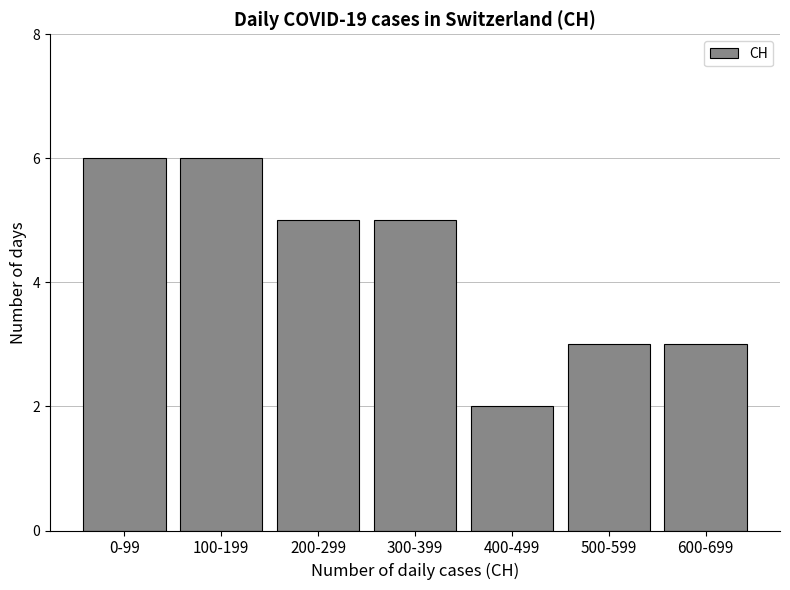

Reading left to right, what are all the values shown in this chart?

0-99=6	100-199=6	200-299=5	300-399=5	400-499=2	500-599=3	600-699=3